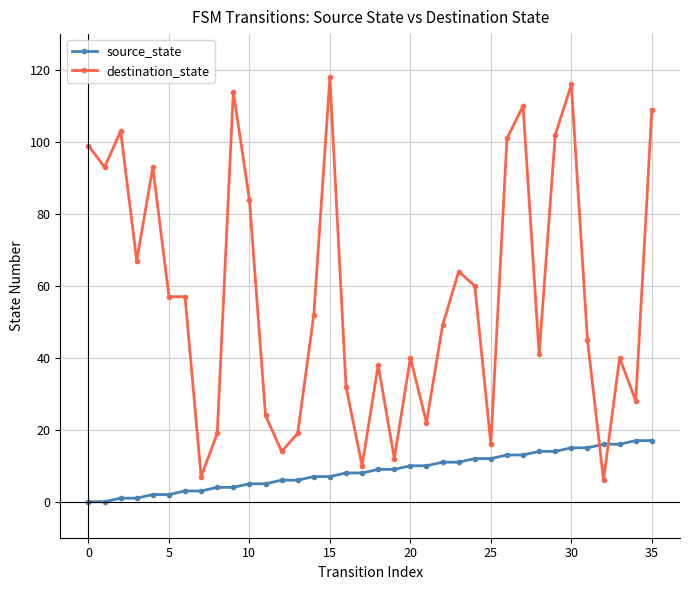

What is the difference between the second highest and second lowest values in the source_state series?

17